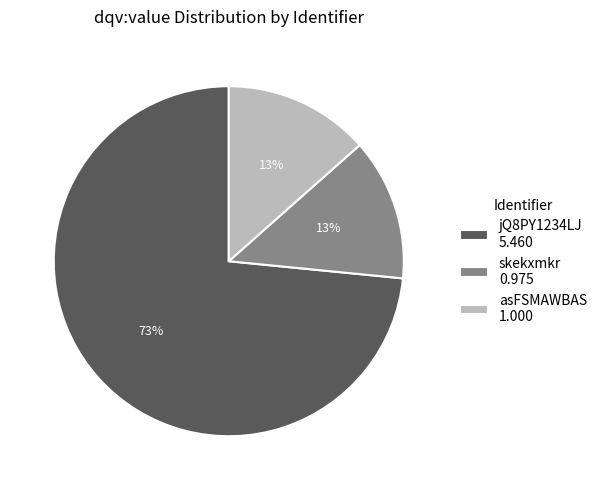

To the nearest percent, what is the combined percentage of jQ8PY1234LJ and skekxmkr?

87%